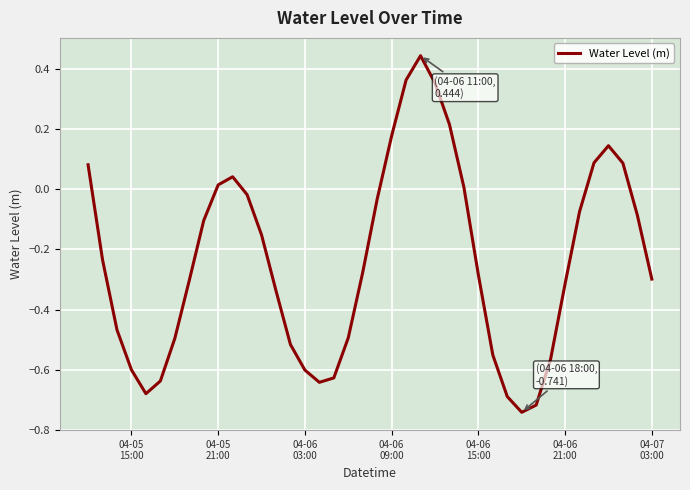

What is the difference between the maximum and minimum values?

1.2